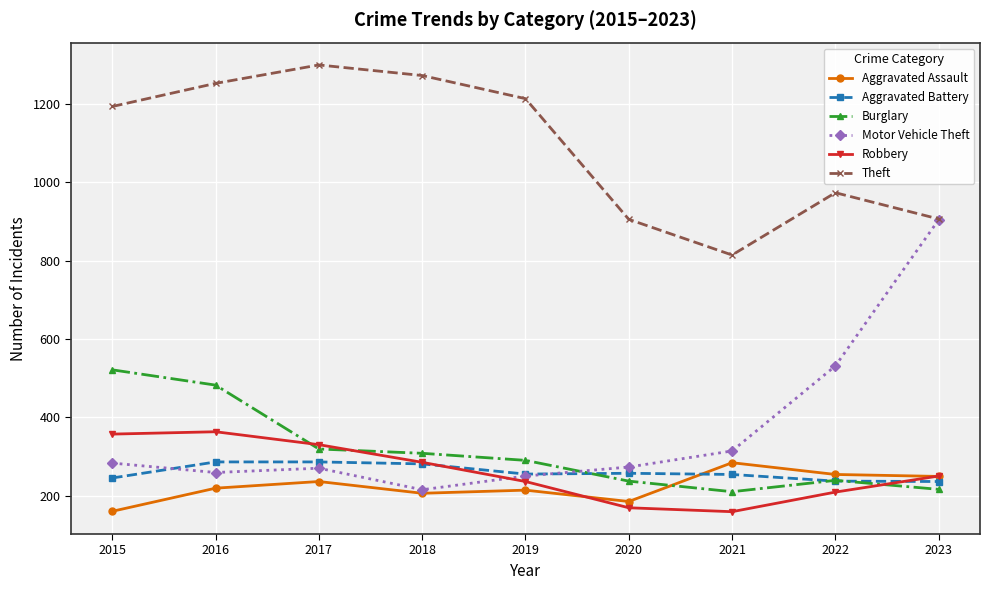

Which series has the largest total across all categories?

Theft